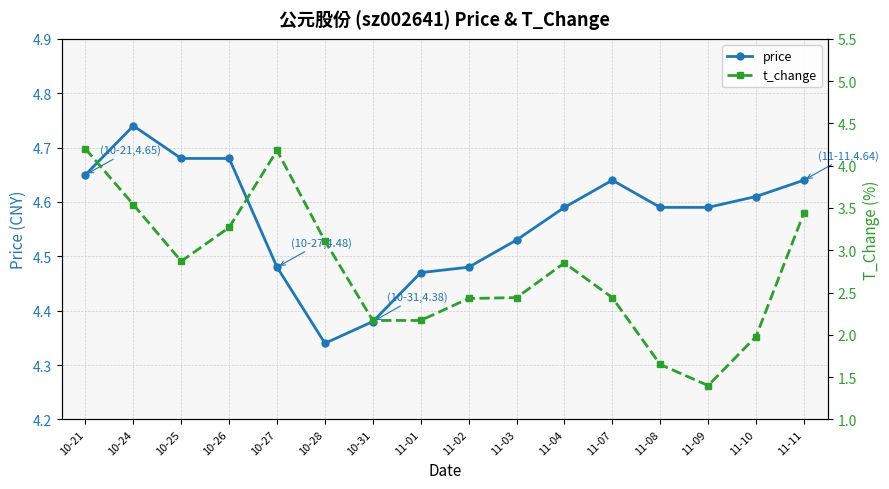

True or false: t_change and price intersect in this chart.

False